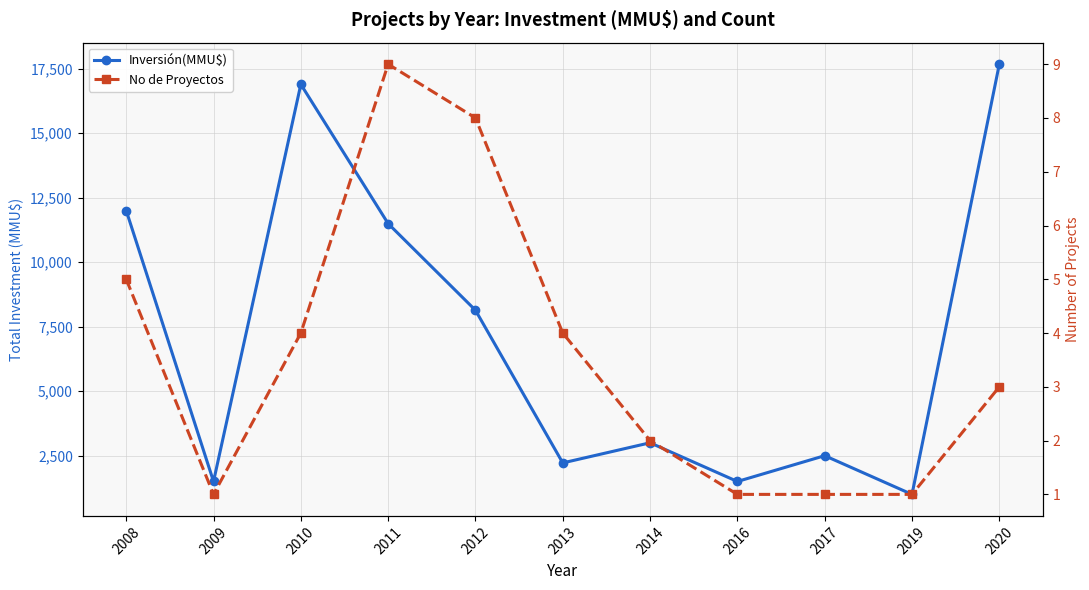

How many data points in Inversión(MMU$) are less than 3000?

5